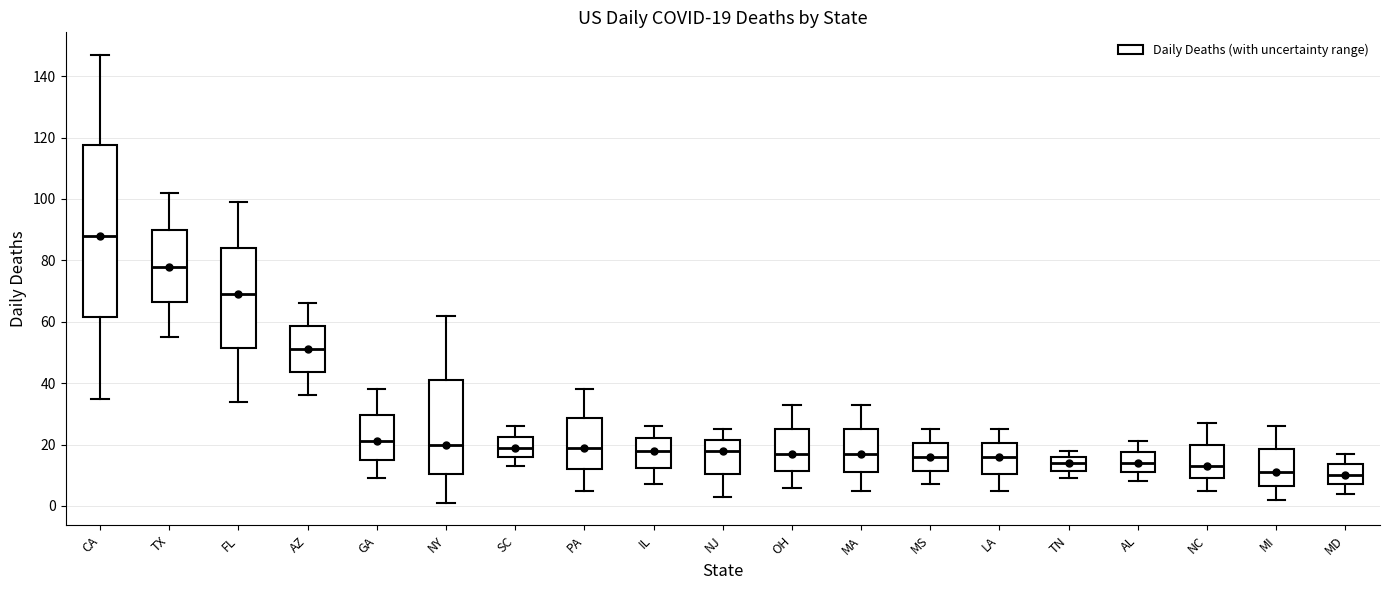

Comparing the boxes themselves (not the whiskers), which one is the tallest?

CA